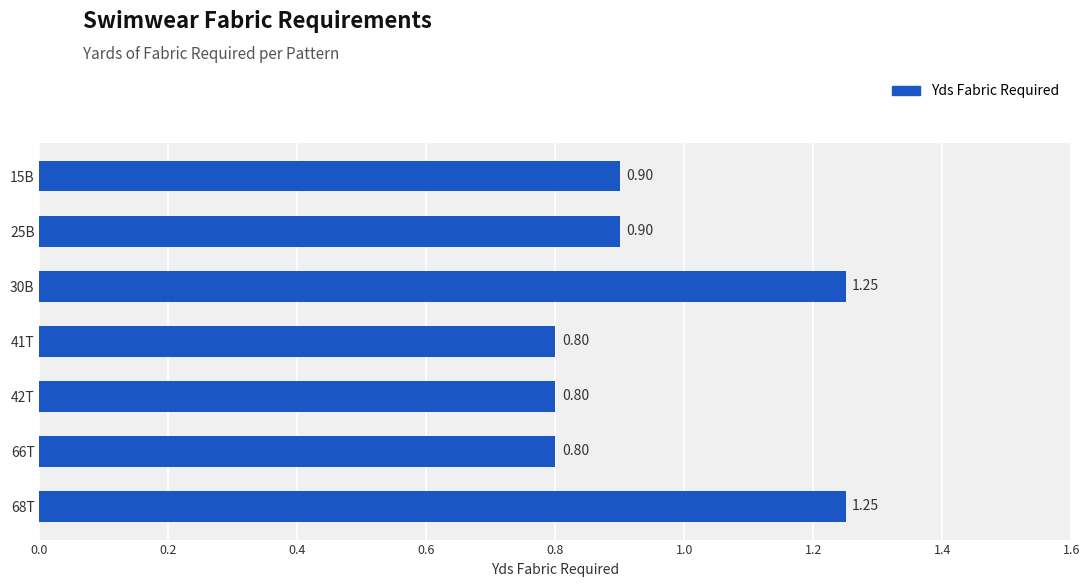

How many categories are shown in the chart?

7